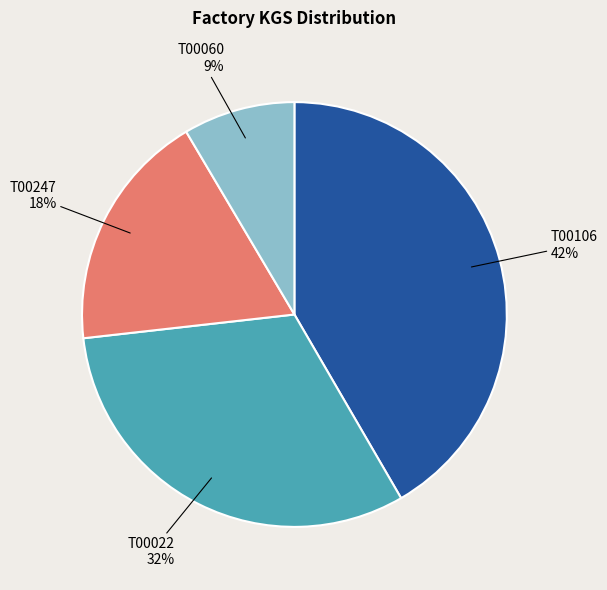

To the nearest percent, what is the average slice percentage?

25%